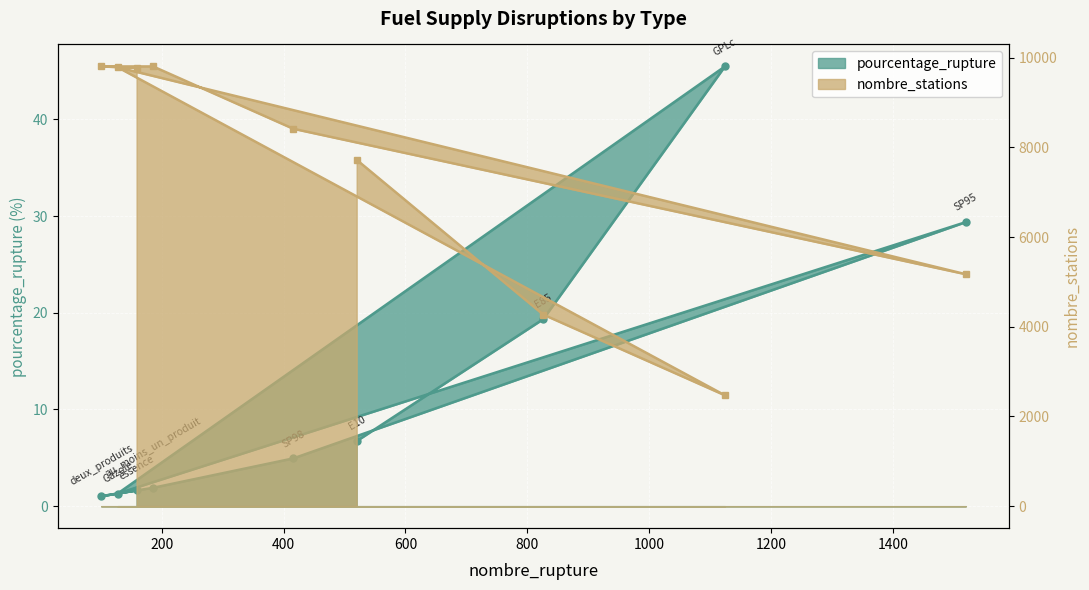

How many data points in pourcentage_rupture are above 4?

5